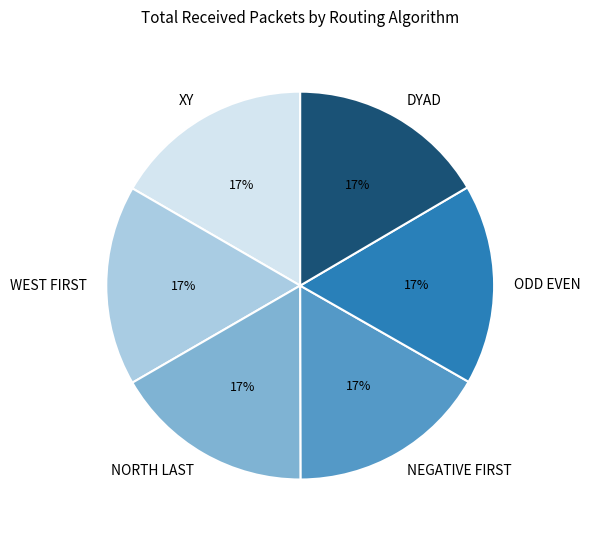

Do XY and ODD EVEN together represent more than half of the pie?

No